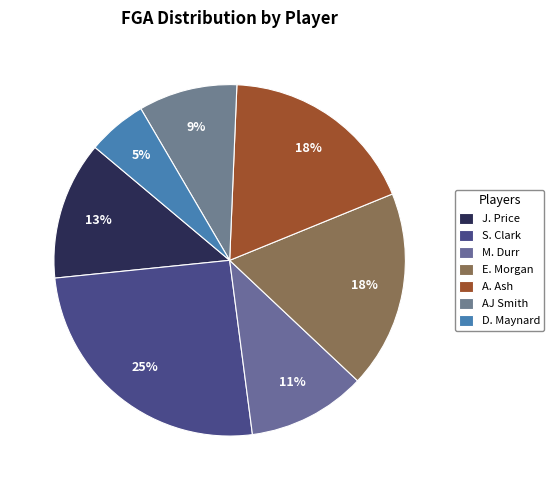

The AJ Smith slice represents 1% of the pie. True or false?

False